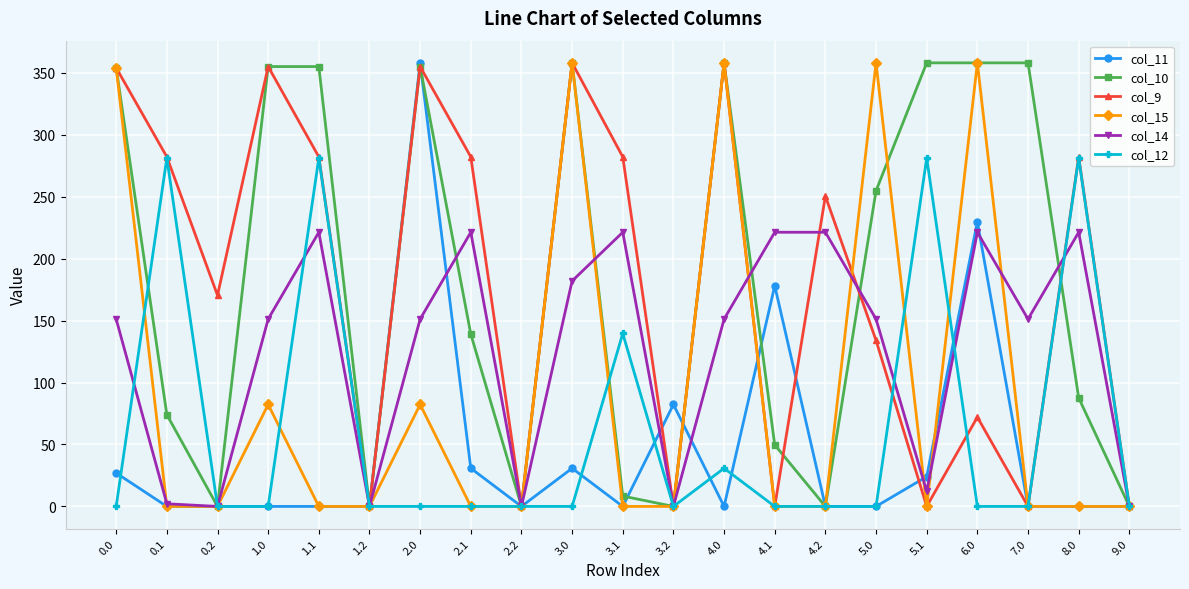

What is the difference between the second highest and minimum values in the col_9 series?

358.0